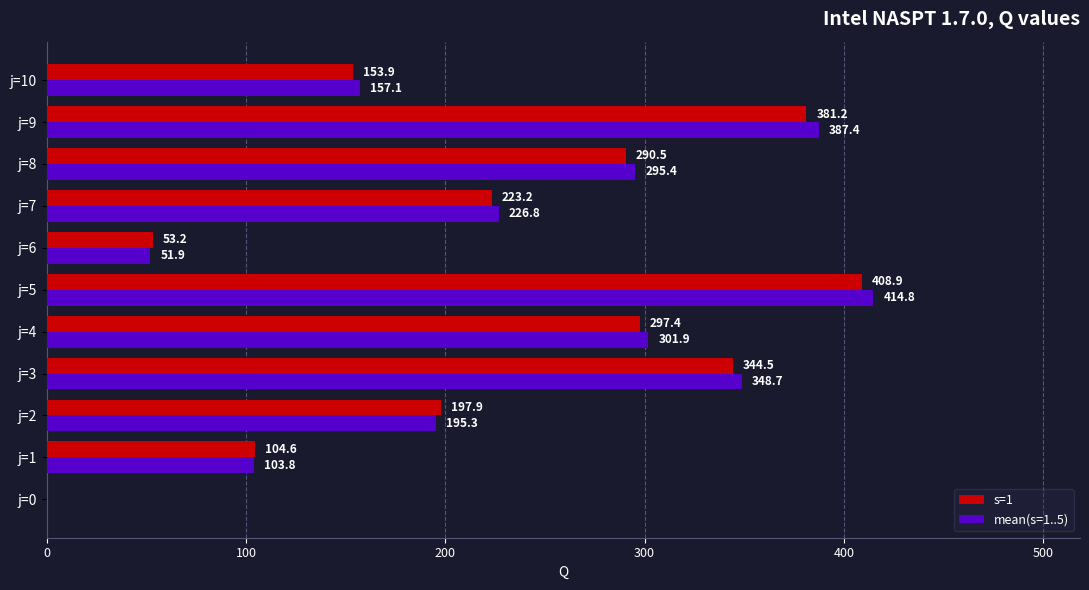

What are all the series names shown in the legend?

s=1, mean(s=1..5)